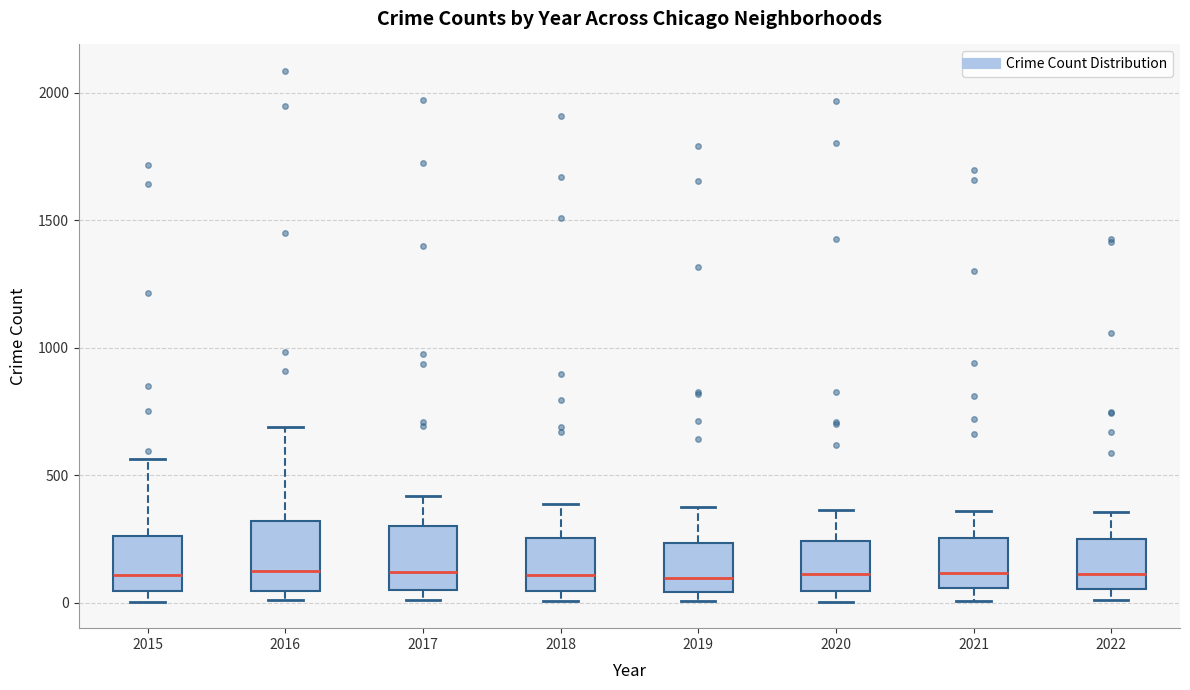

Where is the lower edge of the box at x = 2020 on the y-axis? The values are not printed on the chart, so give them approximately, as read against the axis.

50